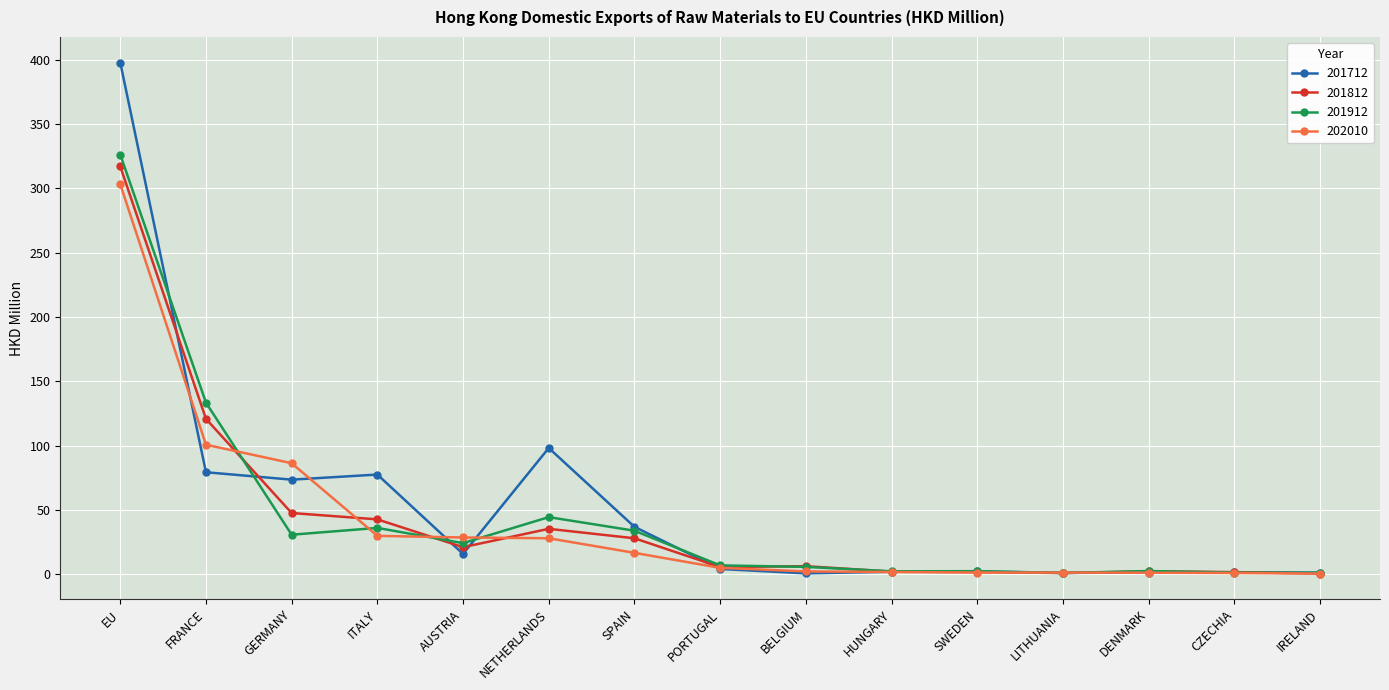

What is the value of the 201812 point at the 3rd from the left?

47.5